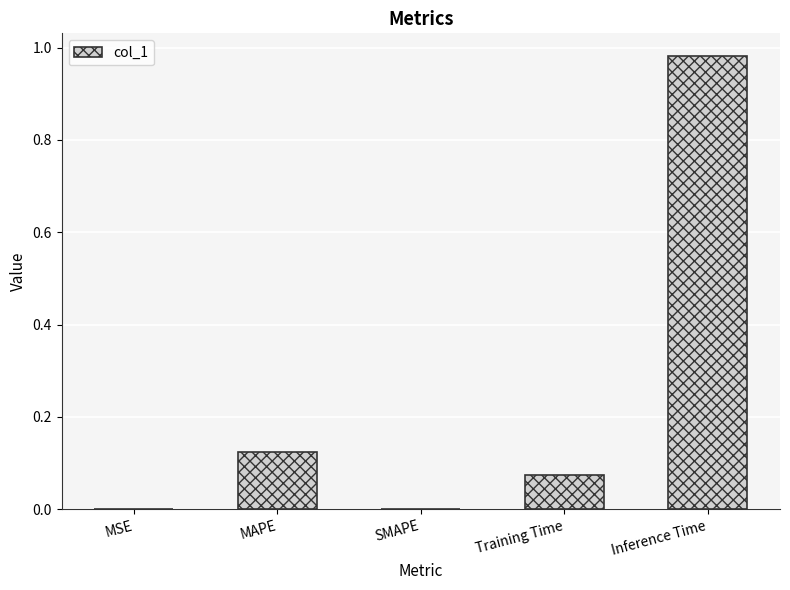

The value at MSE is 0.0. True or false?

True